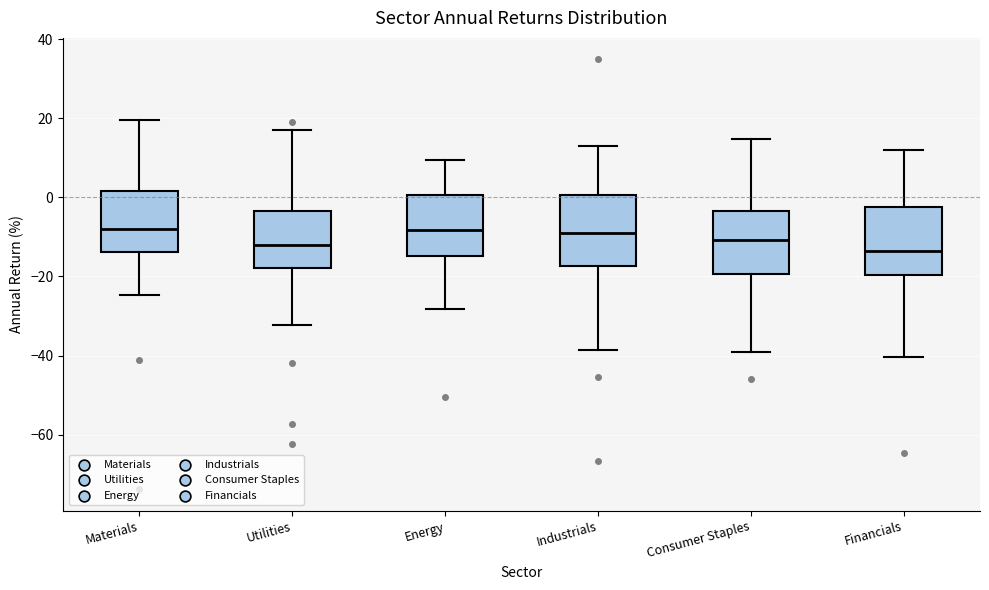

Reading left to right, read every box against the y-axis: the position of its median line, the range the box covers, and the ends of its whiskers. The values are not printed on the chart, so give them approximately, as read against the axis.

Materials: median -8, box -14 to 2, whiskers -24 to 20
Utilities: median -12, box -18 to -4, whiskers -32 to 16
Energy: median -8, box -14 to 0, whiskers -28 to 10
Industrials: median -8, box -18 to 0, whiskers -38 to 14
Consumer Staples: median -10, box -20 to -4, whiskers -40 to 14
Financials: median -14, box -20 to -2, whiskers -40 to 12